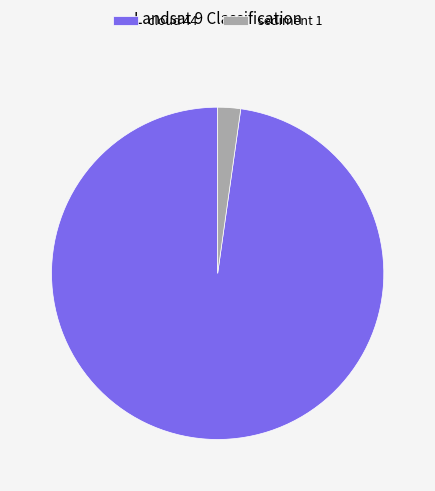

Which category accounts for the majority?

cloud 44